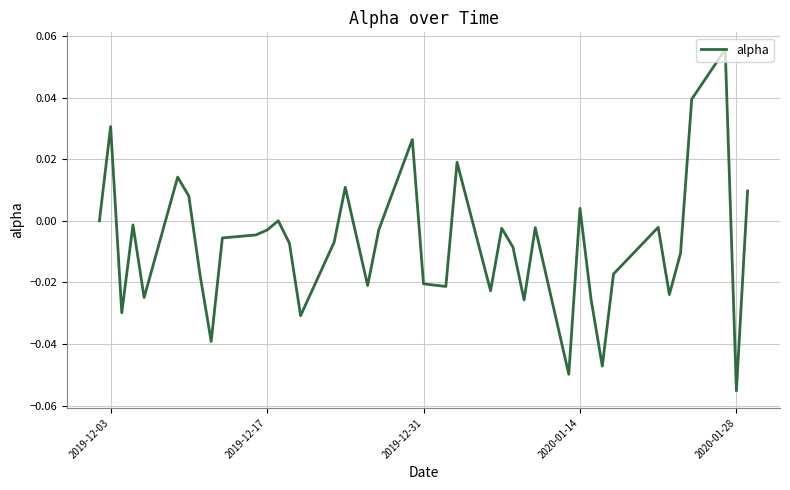

Is this an area chart (filled region under the line)?

No